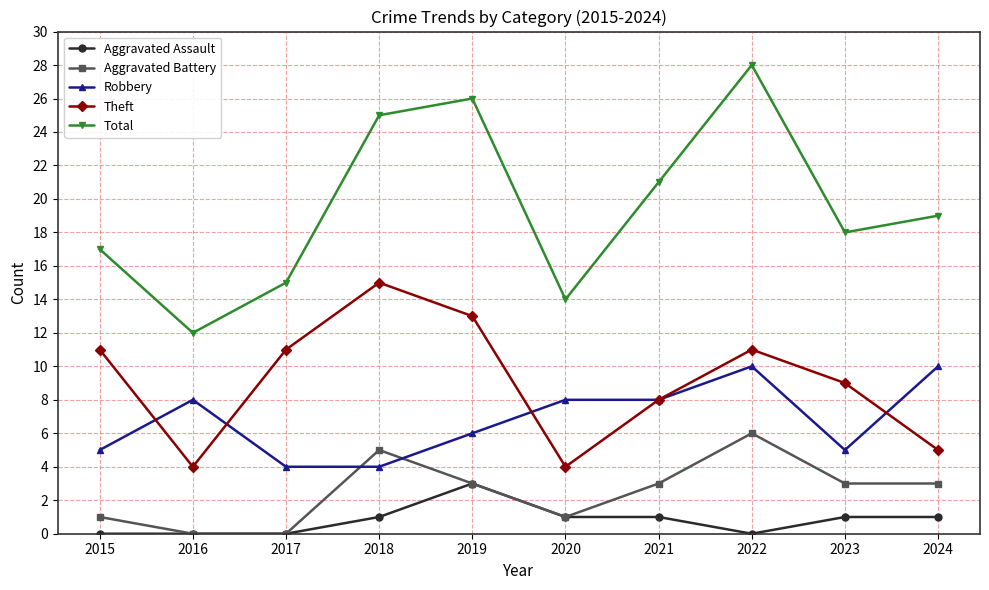

Reading right to left, transcribe all the data shown in this chart.

Aggravated Assault: 2024=1	2023=1	2022=0	2021=1	2020=1	2019=3	2018=1	2017=0	2016=0	2015=0
Aggravated Battery: 2024=3	2023=3	2022=6	2021=3	2020=1	2019=3	2018=5	2017=0	2016=0	2015=1
Robbery: 2024=10	2023=5	2022=10	2021=8	2020=8	2019=6	2018=4	2017=4	2016=8	2015=5
Theft: 2024=5	2023=9	2022=11	2021=8	2020=4	2019=13	2018=15	2017=11	2016=4	2015=11
Total: 2024=19	2023=18	2022=28	2021=21	2020=14	2019=26	2018=25	2017=15	2016=12	2015=17